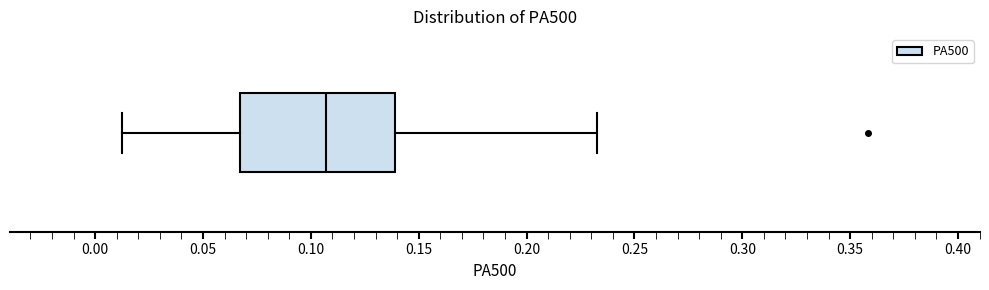

Read this box plot against the x-axis: the position of the median line, the range covered by the box, and the ends of both whiskers. The values are not printed on the chart, so give them approximately, as read against the axis.

median 0.105, box 0.065 to 0.140, whiskers 0.010 to 0.230